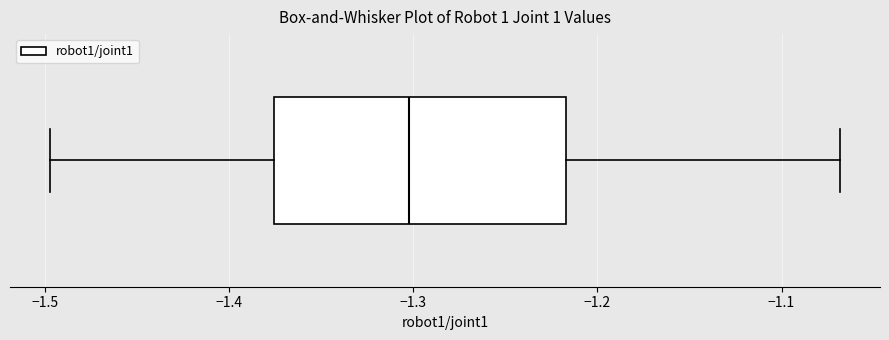

Read this box plot against the x-axis: the position of the median line, the range covered by the box, and the ends of both whiskers. The values are not printed on the chart, so give them approximately, as read against the axis.

median -1.30, box -1.38 to -1.22, whiskers -1.50 to -1.07